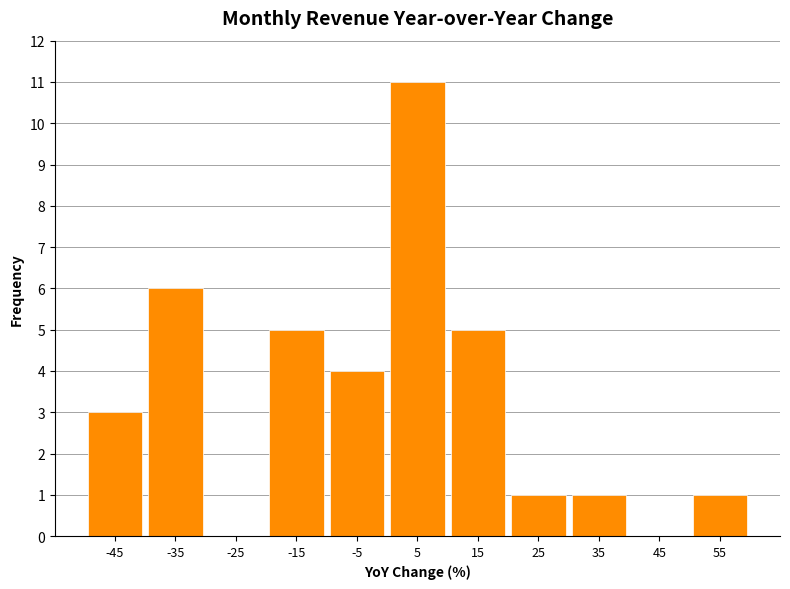

How tall is the bar that spans 30 to 40 on the x-axis? The values are not printed on the chart, so give them approximately, as read against the axis.

1